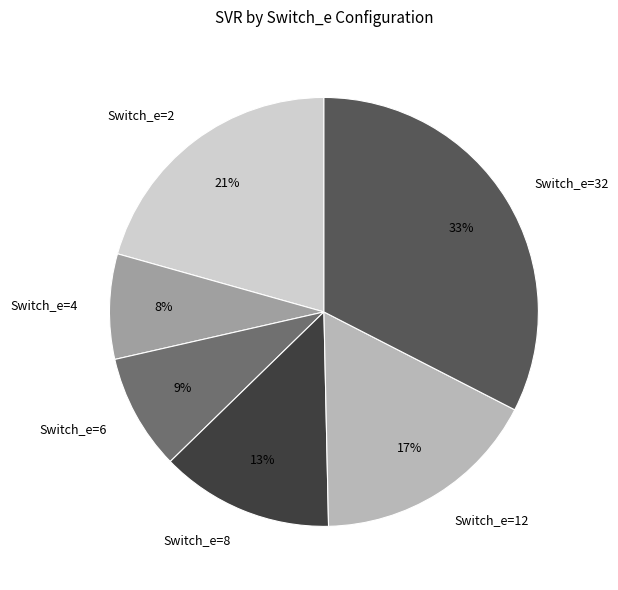

To the nearest percent, what percentage of the pie is Switch_e=4?

8%